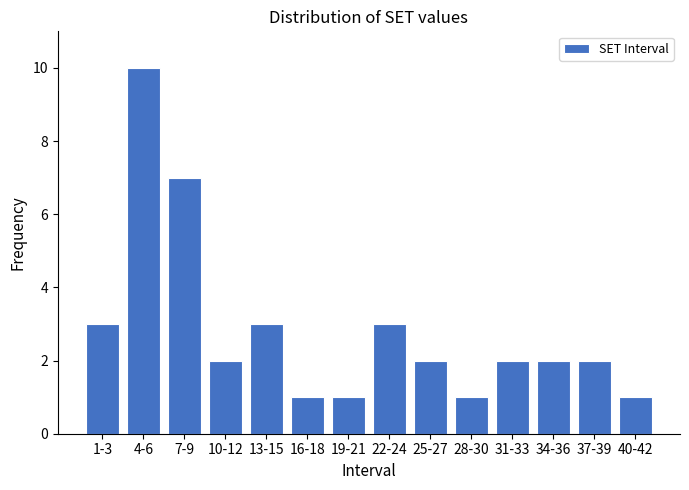

Reading left to right, extract all data points from this chart.

1-3=3	4-6=10	7-9=7	10-12=2	13-15=3	16-18=1	19-21=1	22-24=3	25-27=2	28-30=1	31-33=2	34-36=2	37-39=2	40-42=1